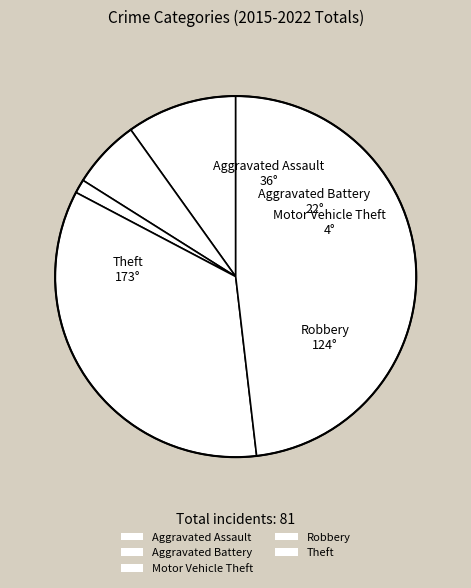

What is the change in value from Aggravated Assault to Robbery?

+20